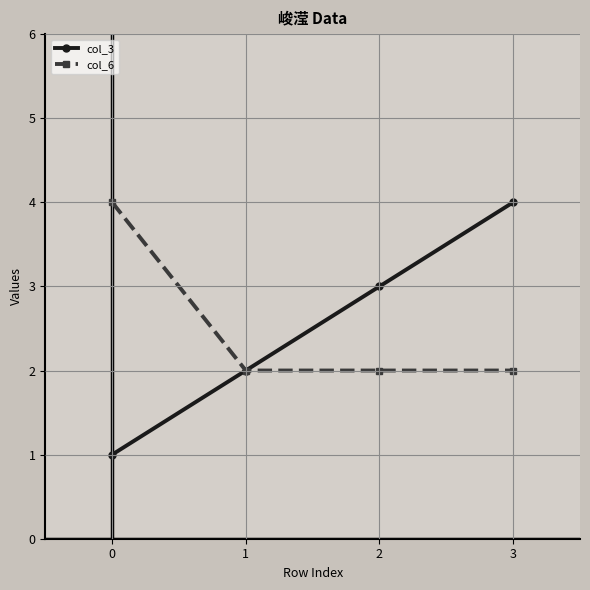

Between 1 and 2, which series saw the biggest shift?

col_3